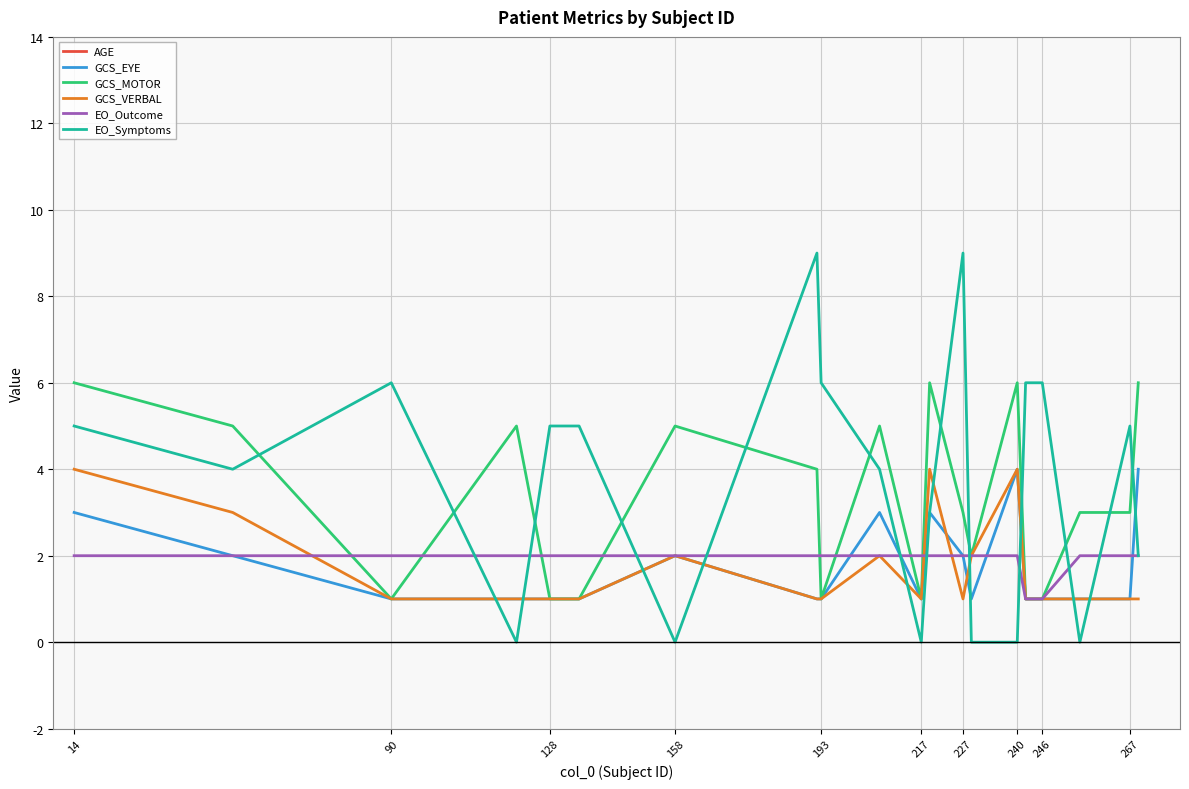

What is the sum of all GCS_VERBAL values?

34